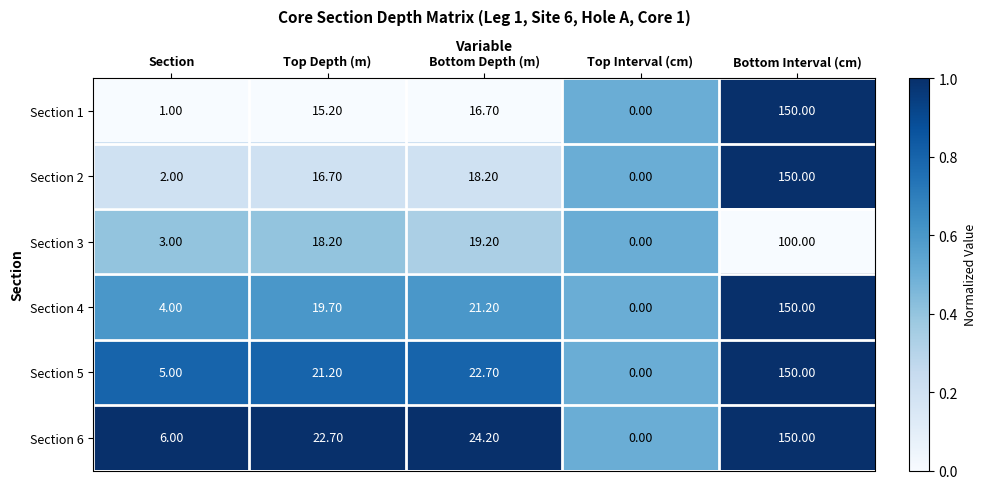

Rank the categories by Section 4 value from lowest to highest.

Top Interval (cm), Section, Top Depth (m), Bottom Depth (m), Bottom Interval (cm)